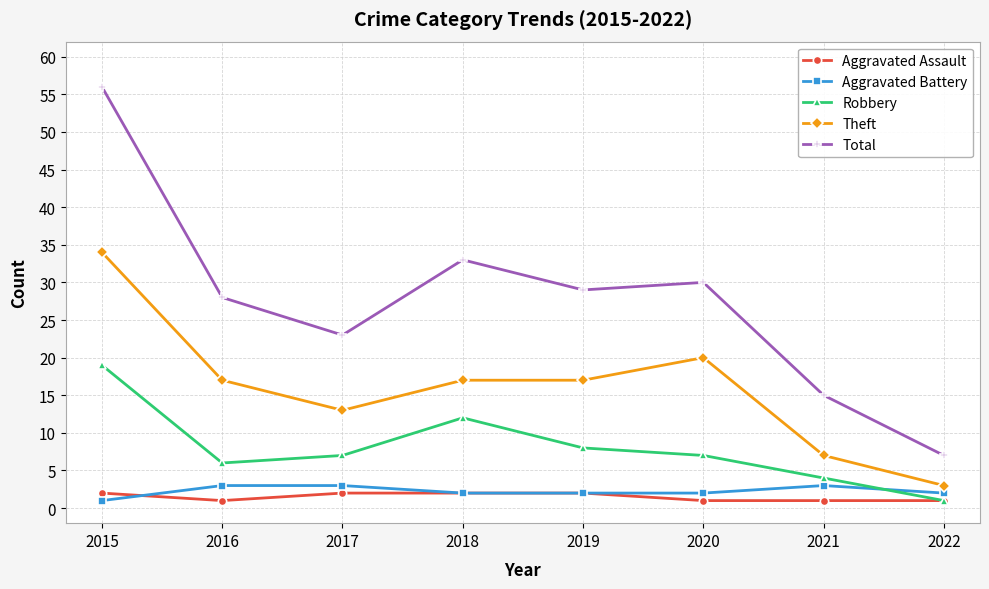

How many lines are shown in the chart?

5